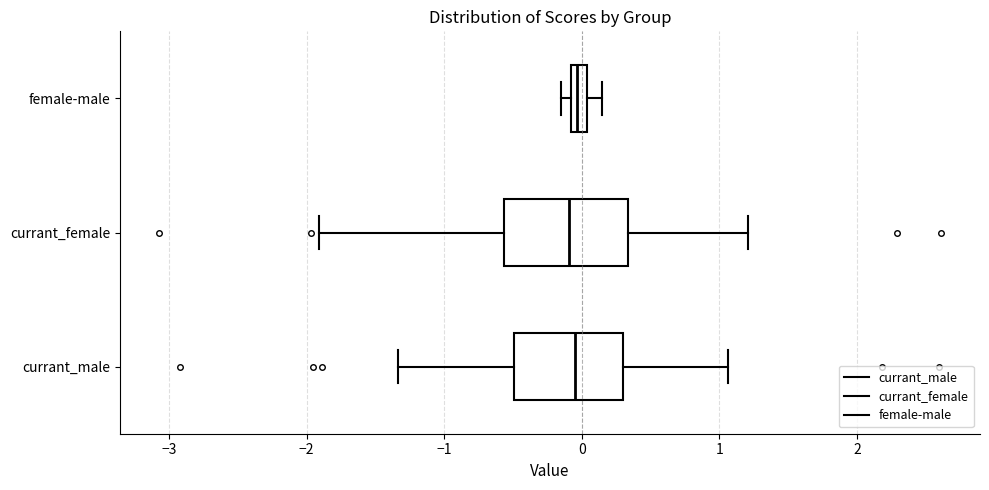

Where does the median line of the box for currant_female sit on the x-axis? The values are not printed on the chart, so give them approximately, as read against the axis.

-0.1